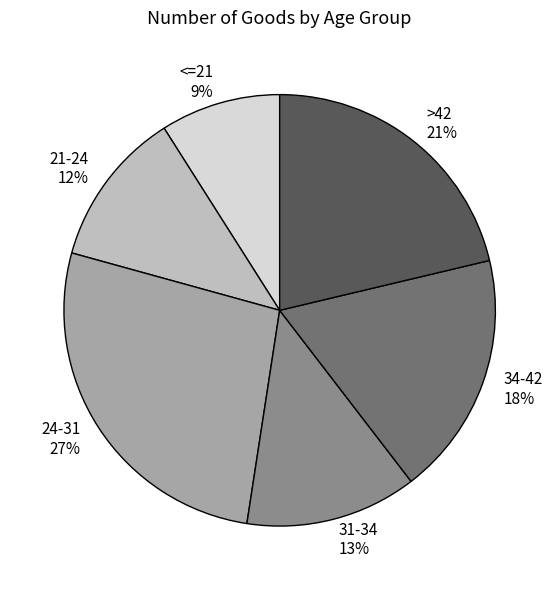

Rank the categories by value from highest to lowest.

24-31, >42, 34-42, 31-34, 21-24, <=21